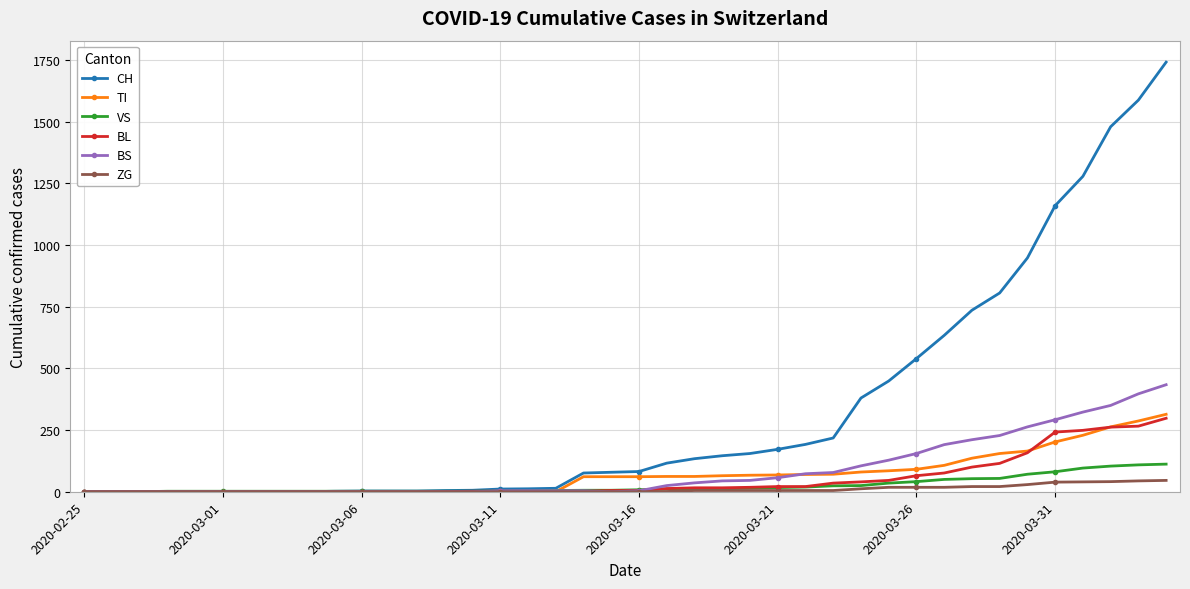

Which series has the largest range (max minus min)?

CH